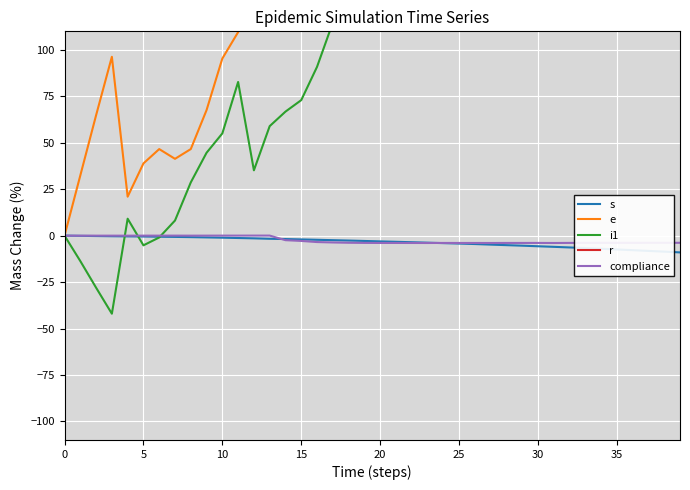

Does the chart display data point markers on the line(s)?

No